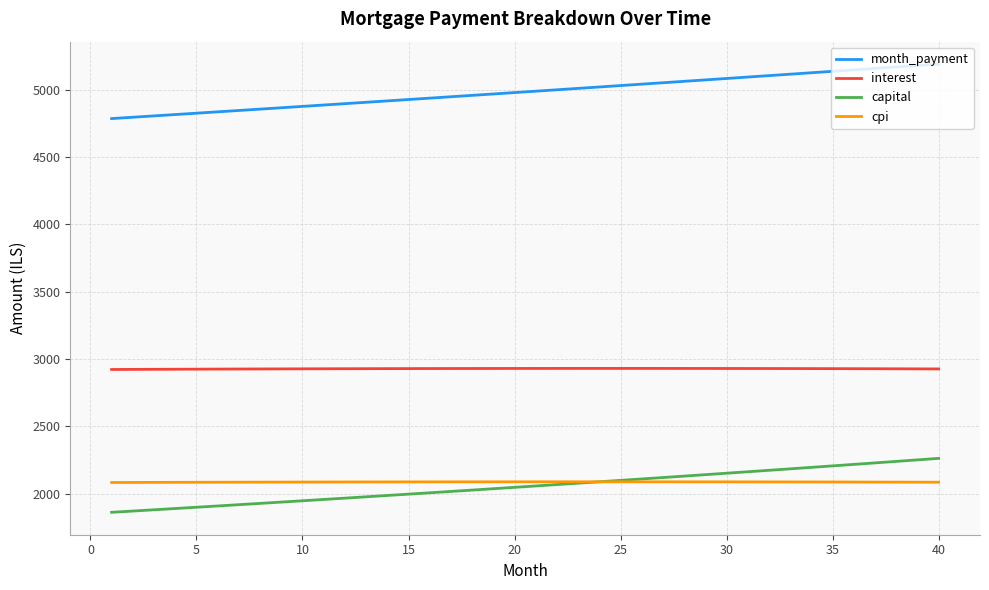

What is the lowest value of the month_payment series?

4785.2